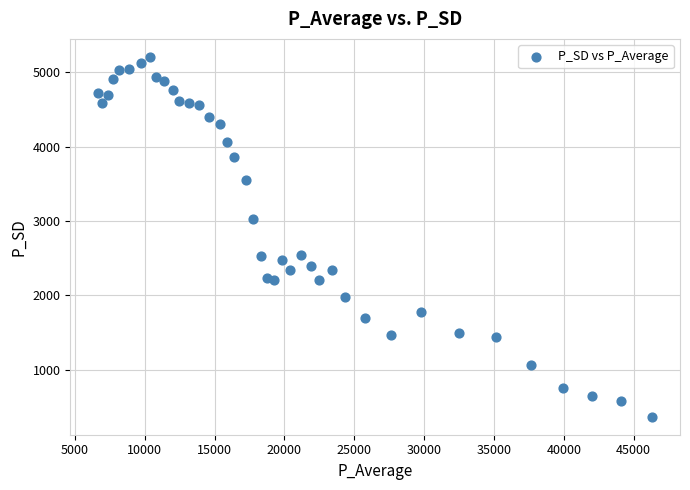

What is the range of X values (max minus min)?

39686.6